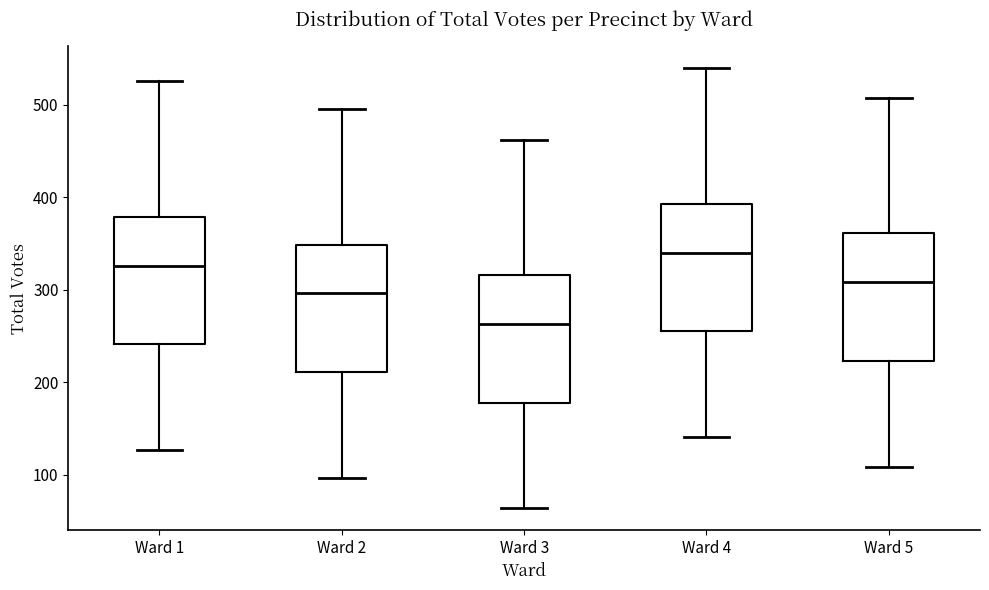

Reading left to right, read every box against the y-axis: the position of its median line, the range the box covers, and the ends of its whiskers. The values are not printed on the chart, so give them approximately, as read against the axis.

Ward 1: median 330, box 240 to 380, whiskers 130 to 530
Ward 2: median 300, box 210 to 350, whiskers 100 to 500
Ward 3: median 260, box 180 to 320, whiskers 60 to 460
Ward 4: median 340, box 260 to 390, whiskers 140 to 540
Ward 5: median 310, box 220 to 360, whiskers 110 to 510